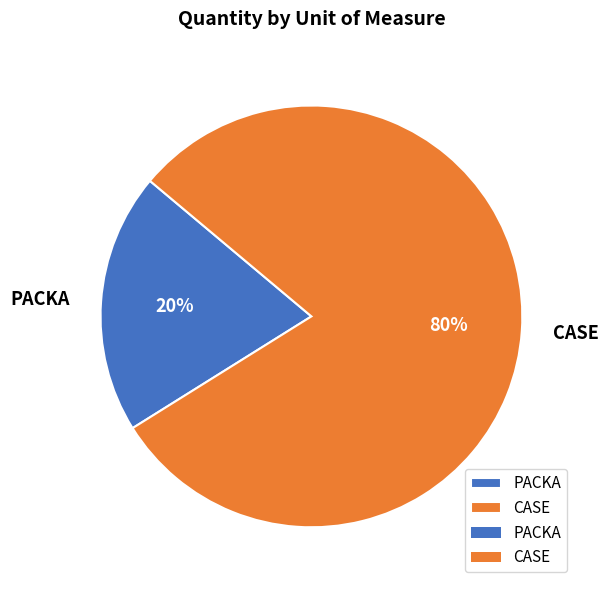

Is CASE the majority of the pie?

Yes